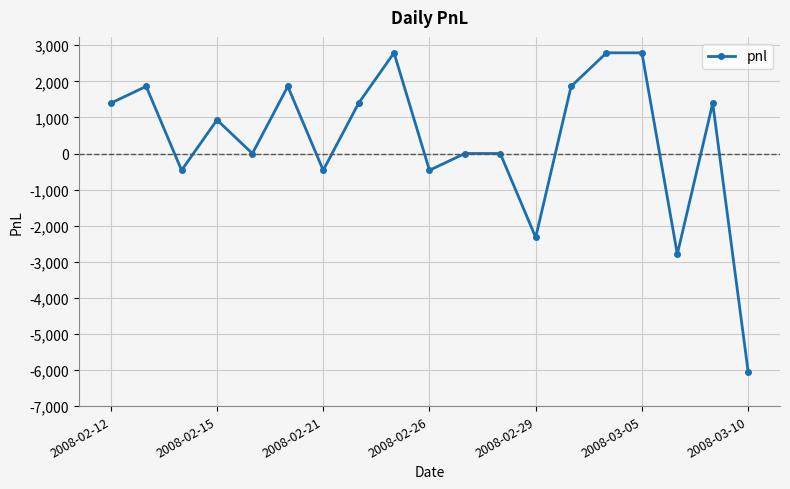

What is the maximum value shown in the chart?

2790